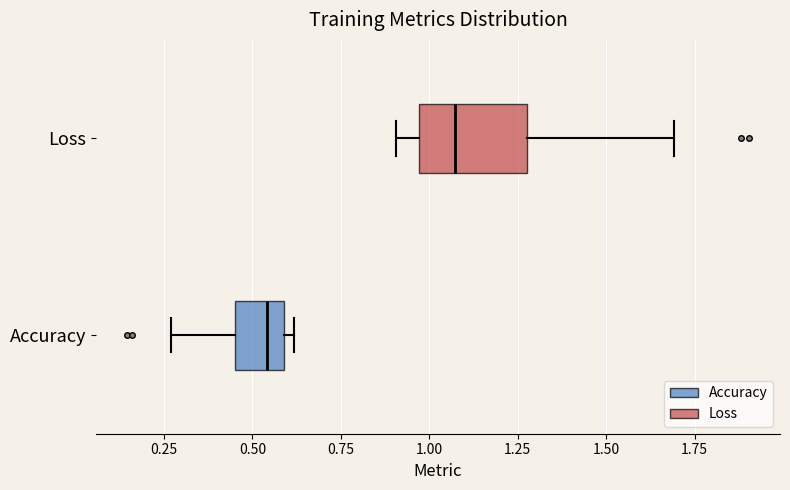

Which box has the furthest to the right median line?

Loss